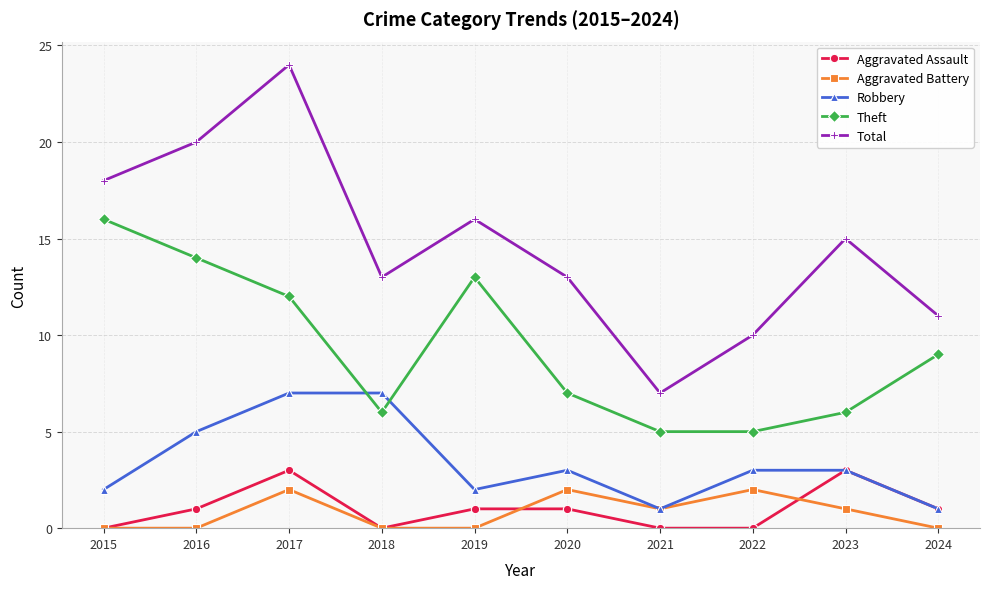

True or false: Theft has more than 2 interior local peaks.

False